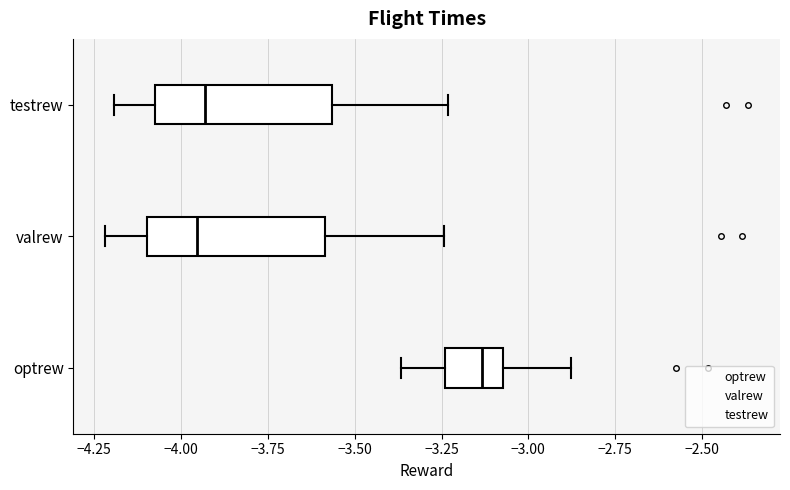

Where is the right edge of the box for optrew on the x-axis? The values are not printed on the chart, so give them approximately, as read against the axis.

-3.05